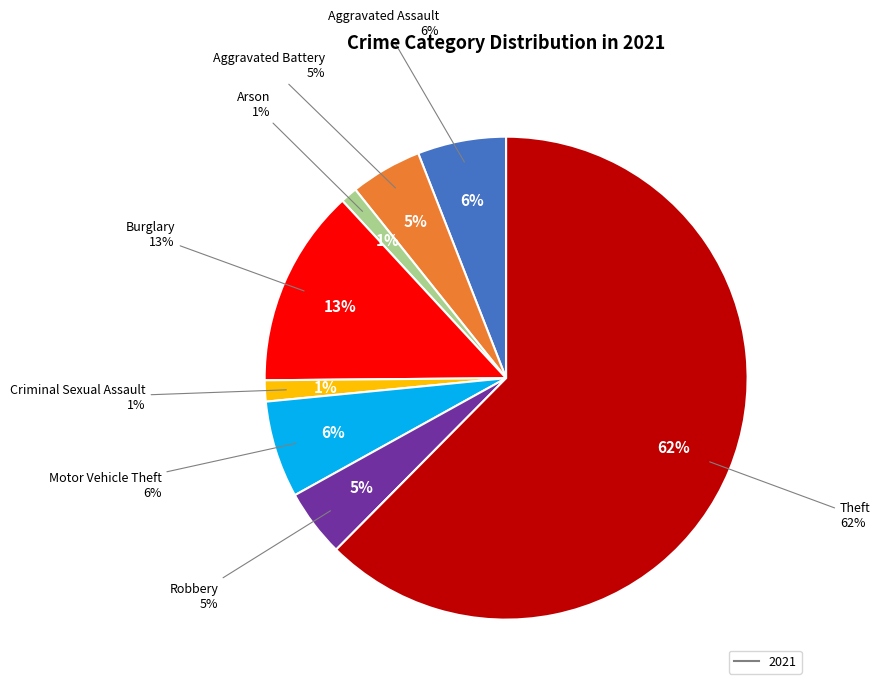

Does Theft represent more than half of the total?

Yes